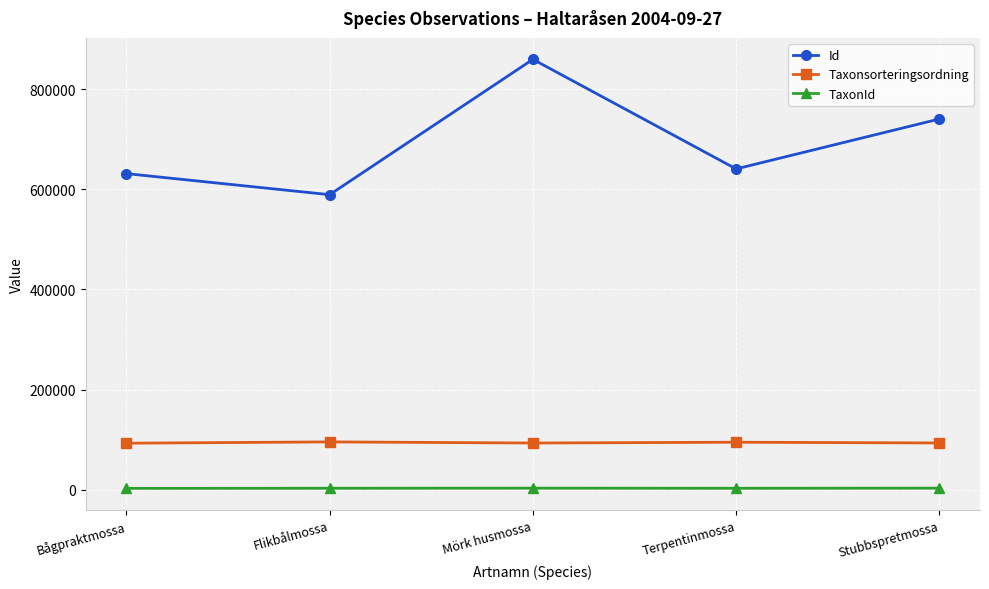

Between Flikbålmossa and Mörk husmossa, which series saw the biggest shift?

Id